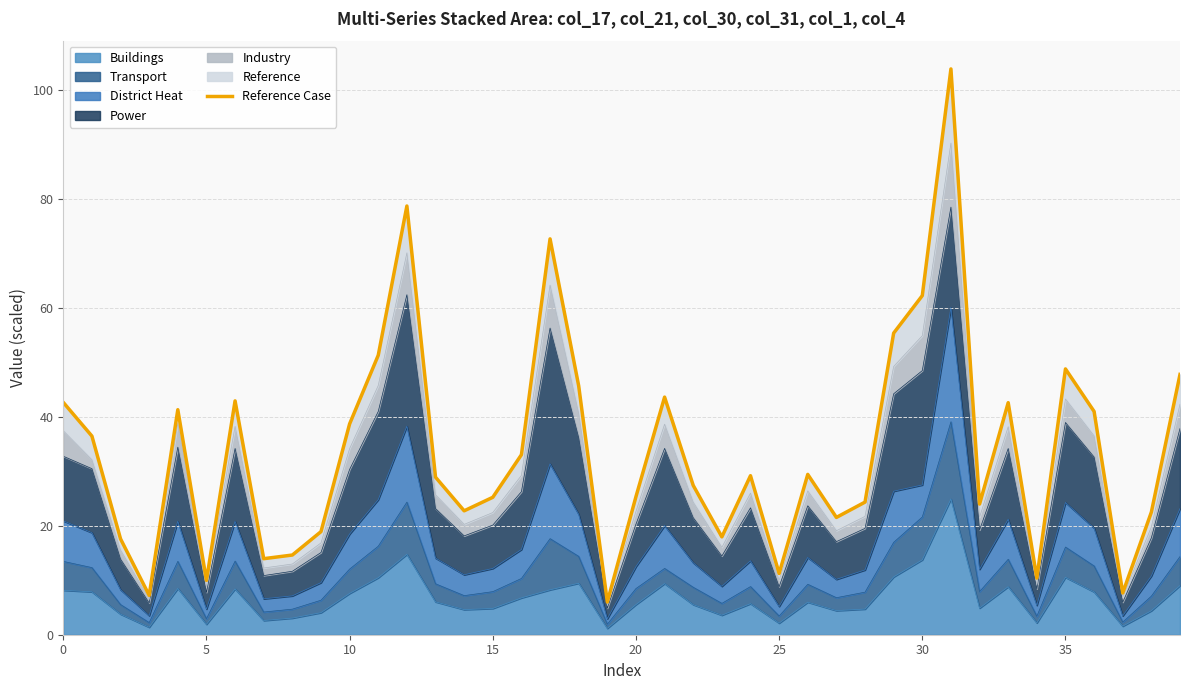

The value of Buildings at 35 is 10.5. True or false?

True